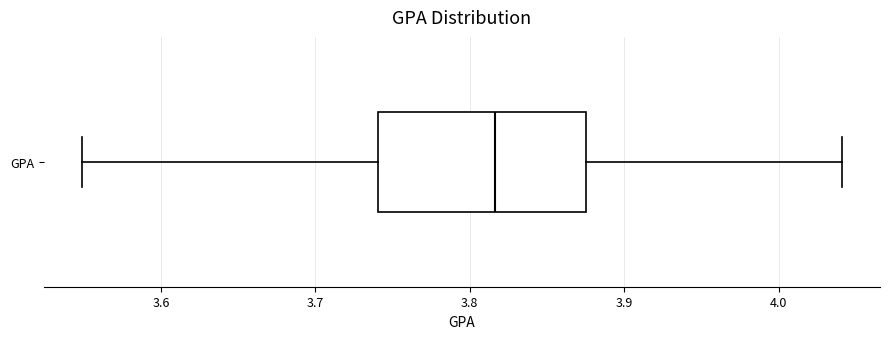

Transcribe this box plot: give where the median line is, the range the box spans, and where the two whiskers end, as read against the x-axis. The values are not printed on the chart, so give them approximately, as read against the axis.

median 3.82, box 3.74 to 3.88, whiskers 3.55 to 4.04